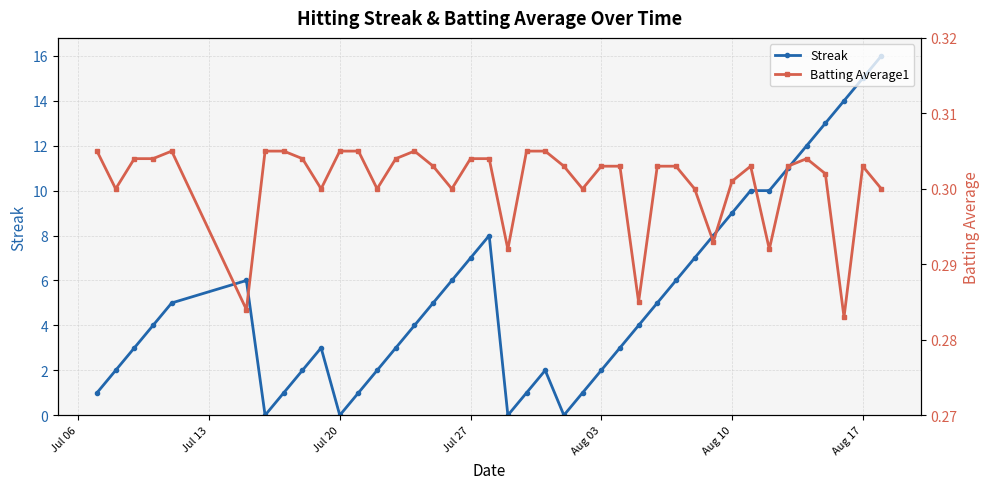

The Streak series shows 15 at Aug 17. True or false?

True